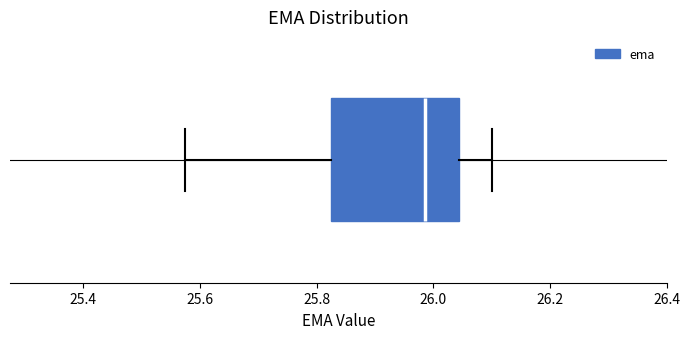

Transcribe this box plot: give where the median line is, the range the box spans, and where the two whiskers end, as read against the x-axis. The values are not printed on the chart, so give them approximately, as read against the axis.

median 25.98, box 25.82 to 26.04, whiskers 25.58 to 26.10